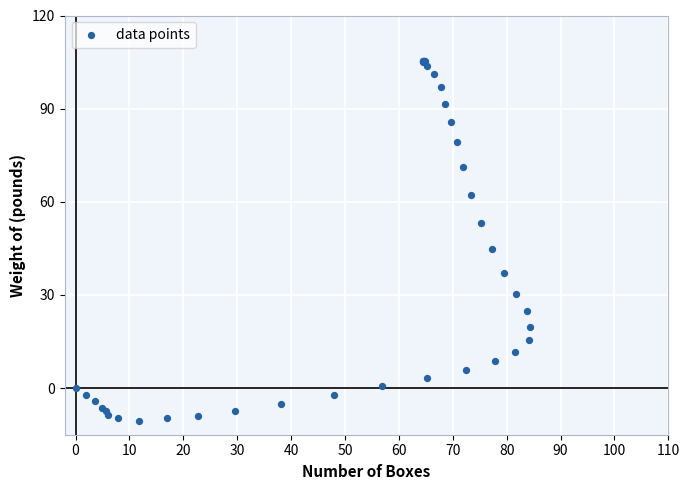

What Y value in the scatter plot is closest to 47?

44.9